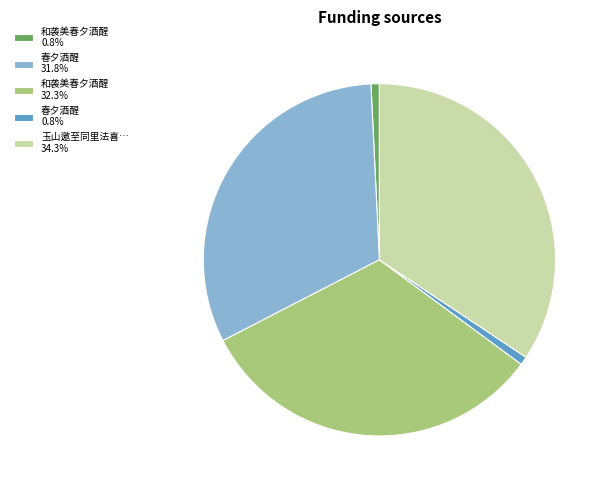

What is the ratio of the value at 和袭美春夕酒醒 32.3% to the value at 玉山邀至同里法喜… 34.3%?

0.9